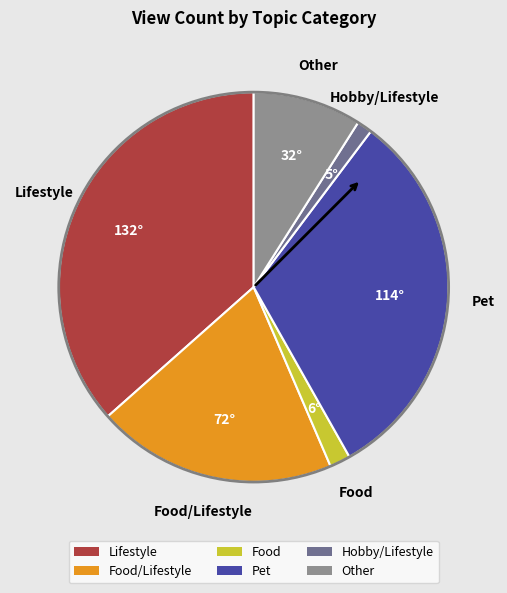

The Other slice represents 14% of the pie. True or false?

False